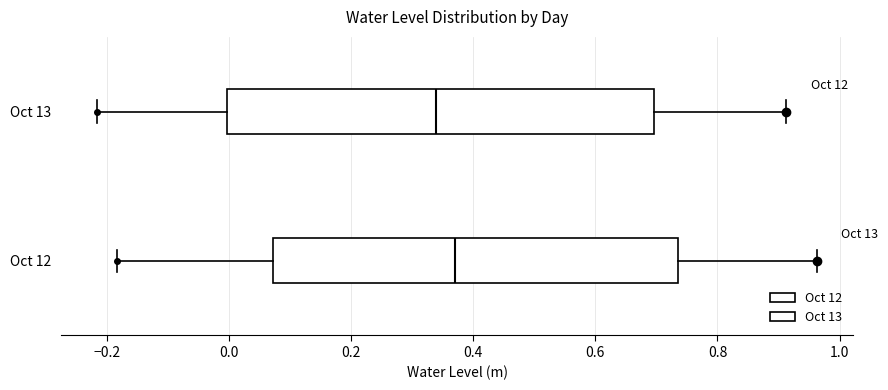

Which box is the widest, from its left edge to its right edge?

Oct 13